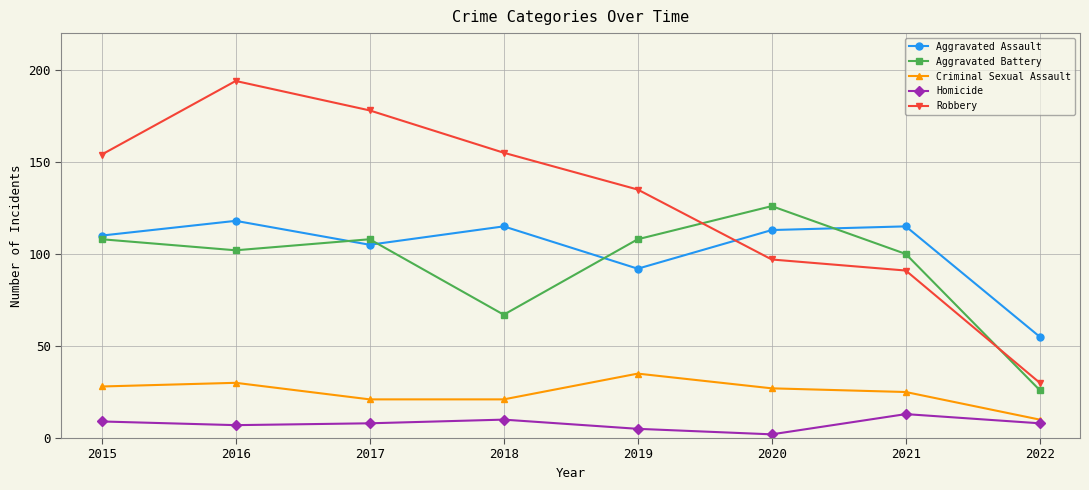

True or false: Criminal Sexual Assault and Robbery cross at least once.

False